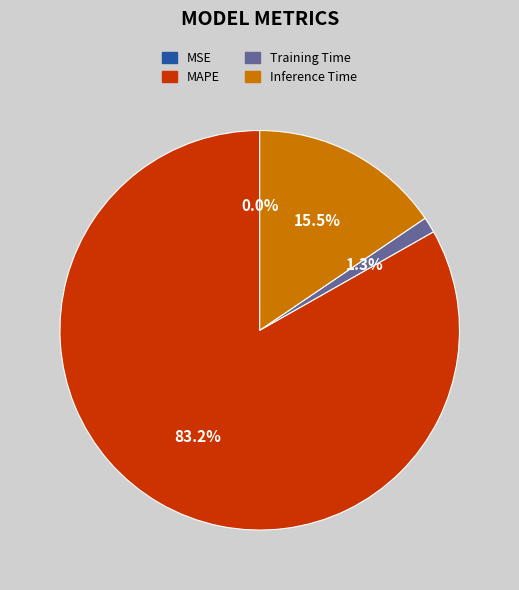

What percentage is the Training Time slice, to the nearest percent?

1%